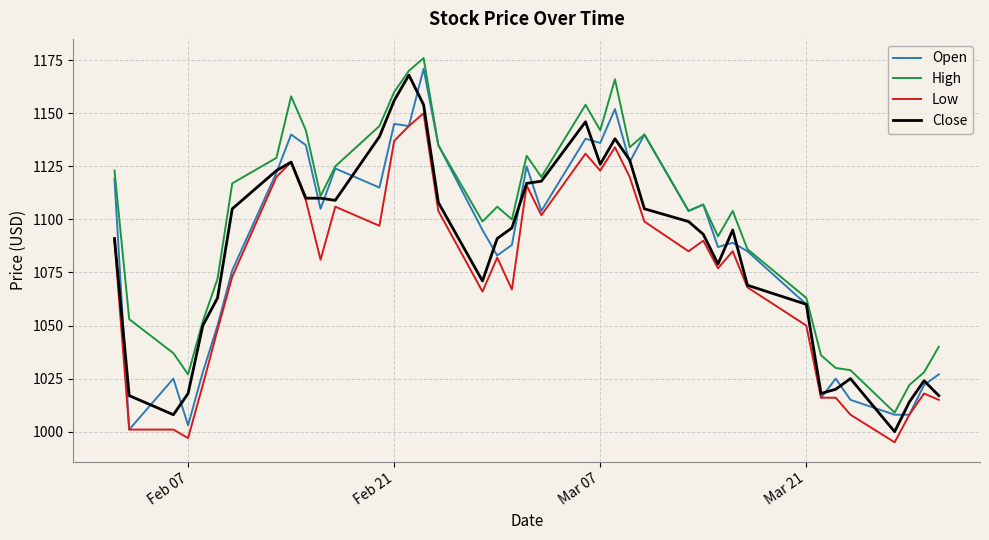

What are all the series names shown in the legend?

Open, High, Low, Close